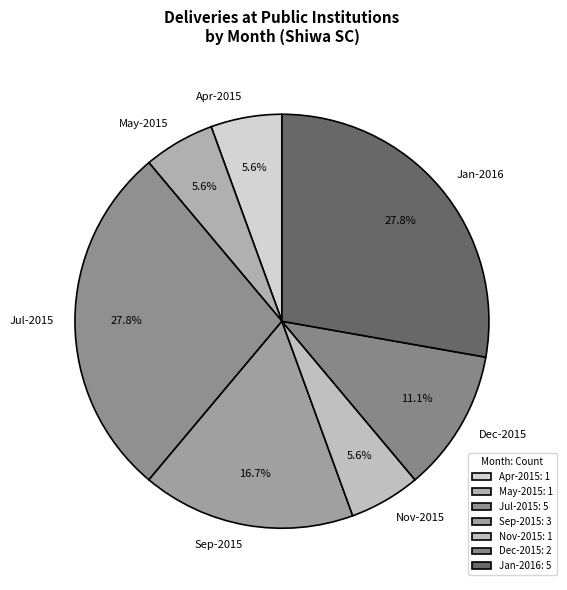

What percentage do Apr-2015 and Jul-2015 together represent?

33.3%